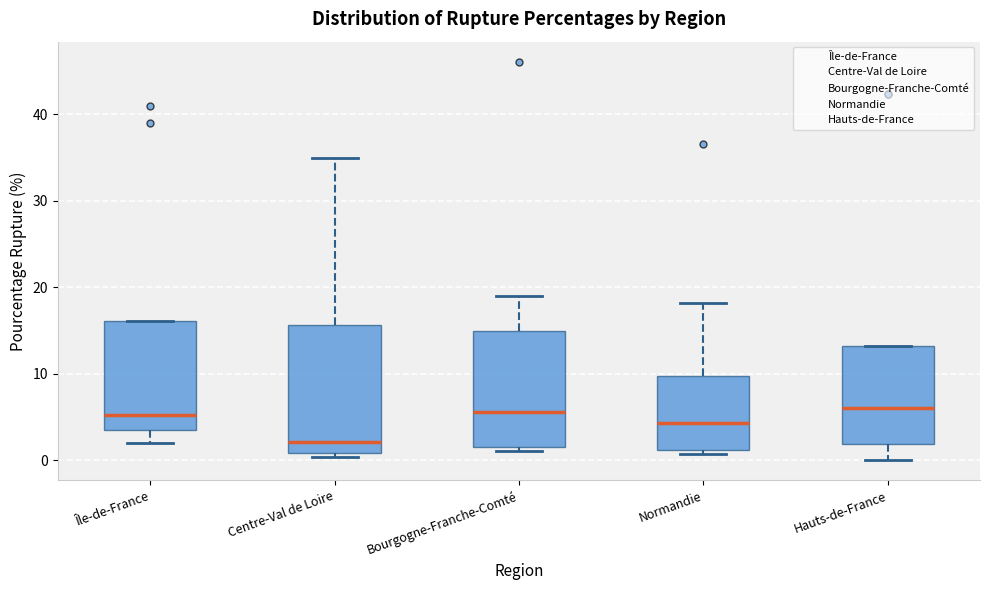

Where does the upper whisker of the box for Centre-Val de Loire end on the y-axis? The values are not printed on the chart, so give them approximately, as read against the axis.

35